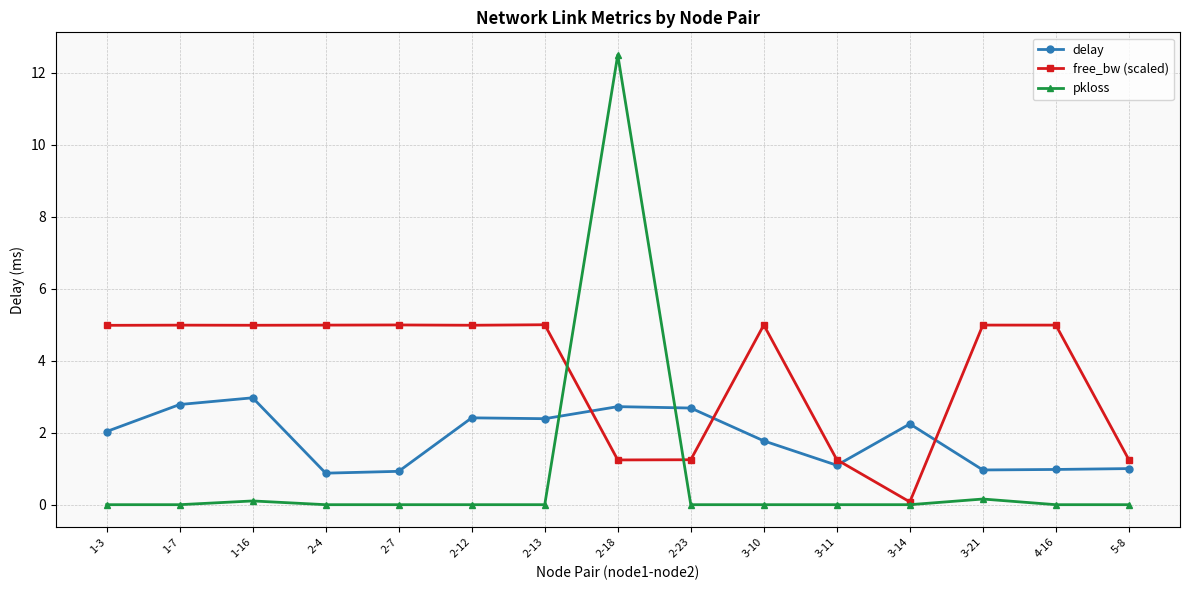

At which category does delay reach its first local peak?

1-16